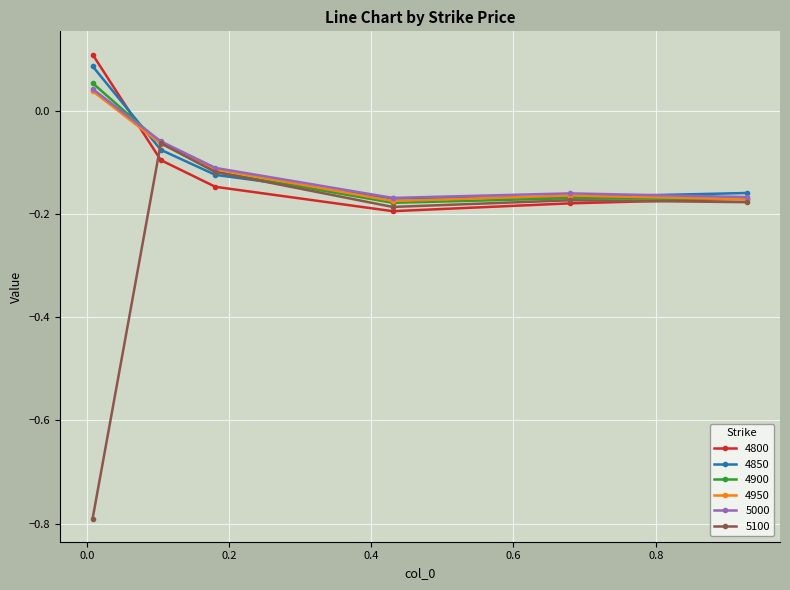

Count the number of categories in the chart.

6